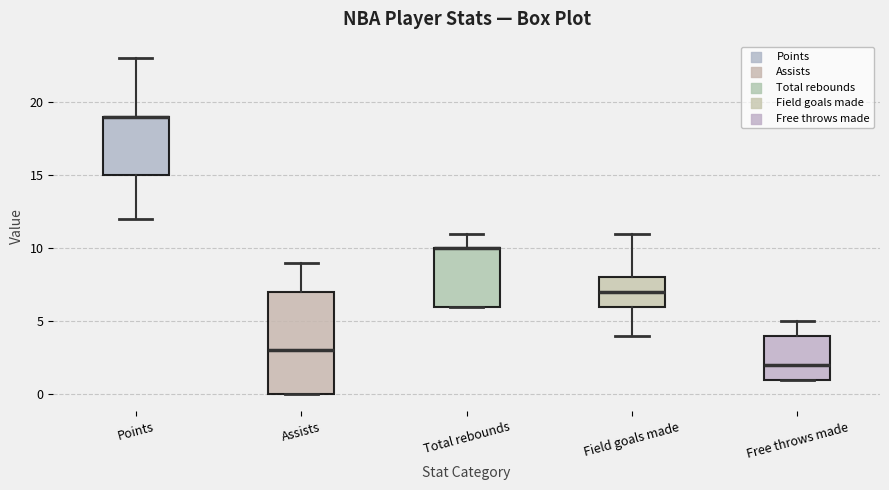

Comparing the boxes themselves (not the whiskers), which one is the tallest?

Assists